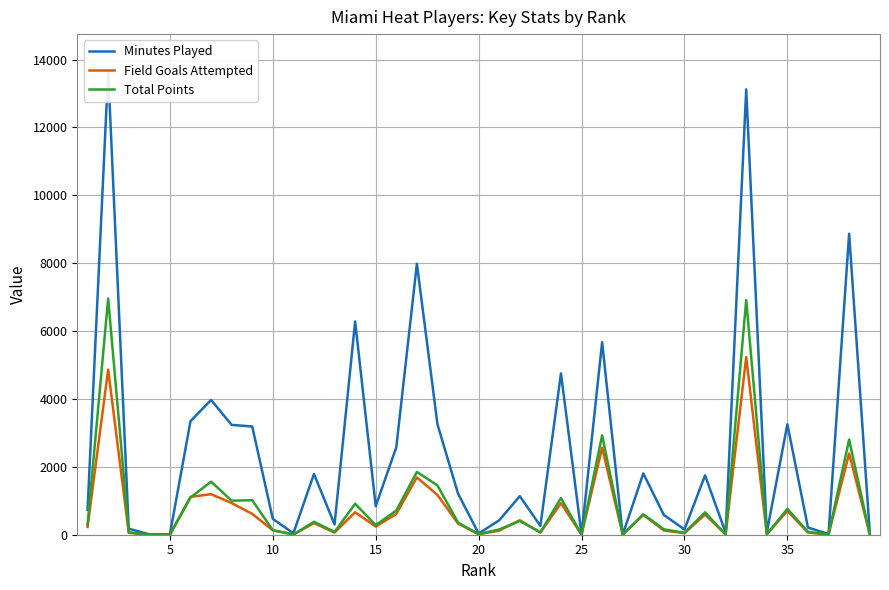

Reading left to right, list all the values displayed in this chart.

Minutes Played: 737	13656	177	12	13	3343	3971	3236	3188	465	44	1789	303	6283	841	2580	7983	3252	1210	35	425	1137	259	4753	5	5673	2	1807	582	156	1749	61	13121	65	3253	211	21	8867	89
Field Goals Attempted: 228	4865	57	2	2	1115	1194	933	615	130	9	341	64	662	241	613	1688	1171	328	13	121	426	62	929	3	2564	2	583	126	46	593	12	5235	13	702	66	6	2394	19
Total Points: 304	6961	70	2	2	1093	1564	1003	1017	133	7	381	83	912	282	713	1852	1451	357	18	156	404	70	1081	2	2927	2	603	160	55	660	2	6914	15	760	85	3	2803	20